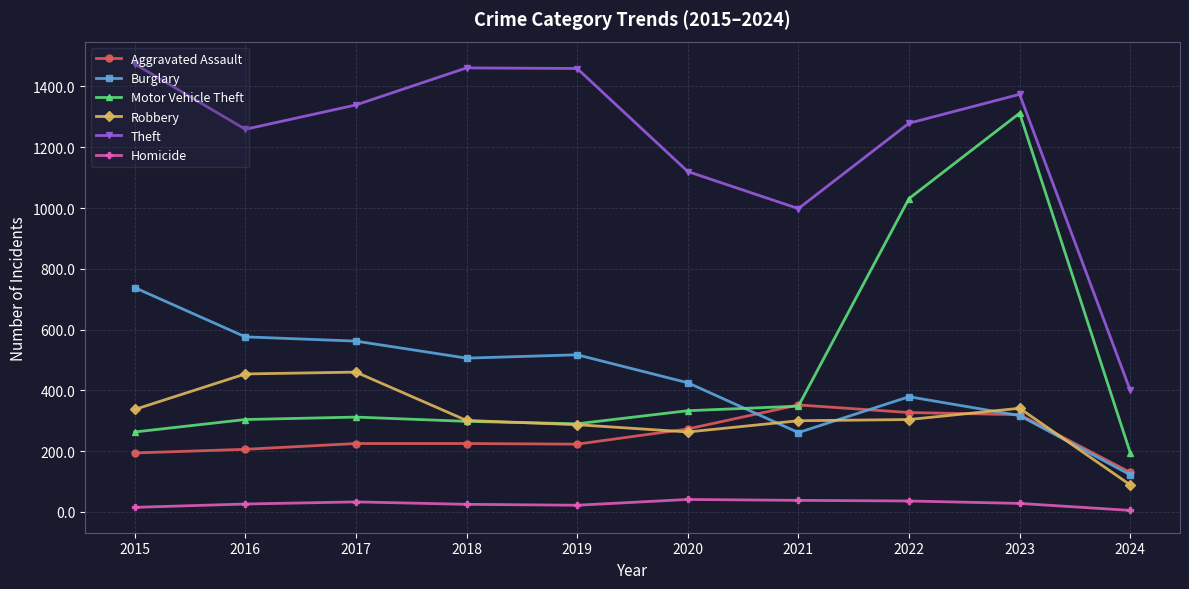

What is the value of the Burglary point at the 4th from the left?

506